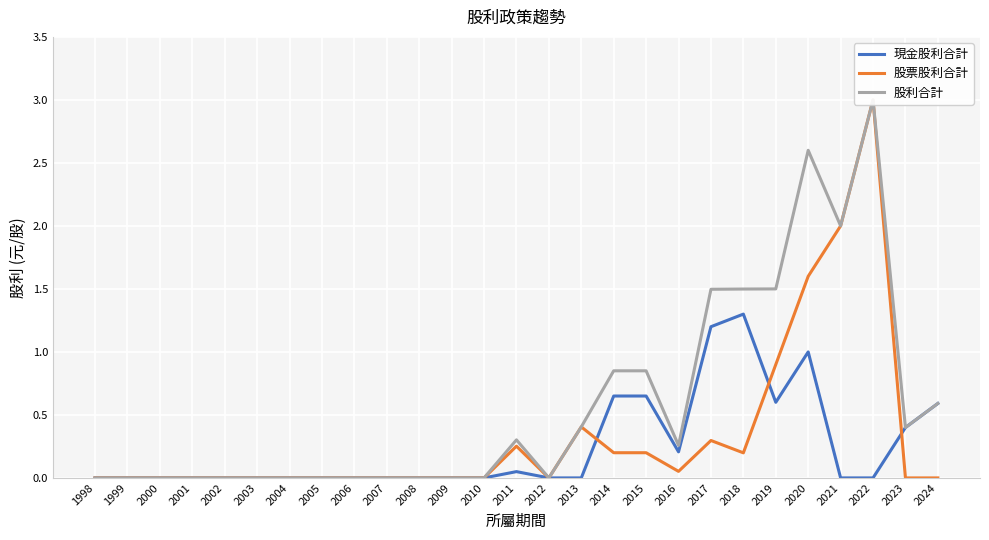

At how many categories does at least one series exceed 0?

13